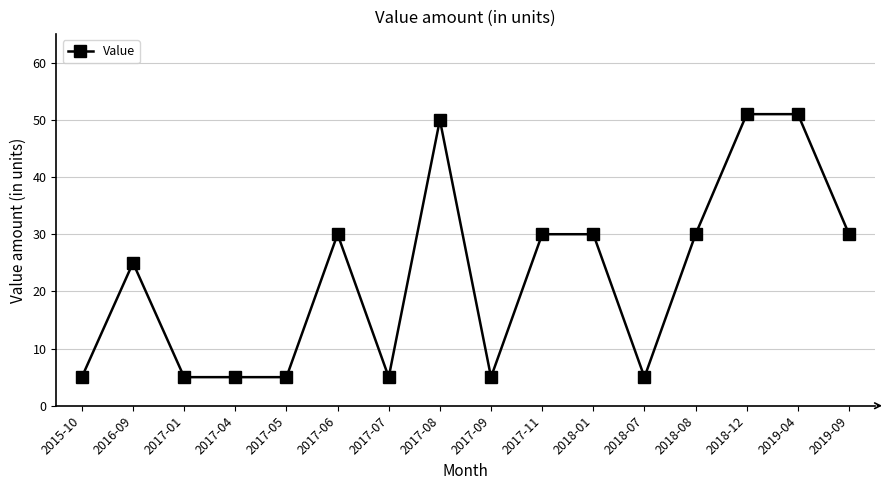

True or false: the data has more than 0 interior local peaks.

True